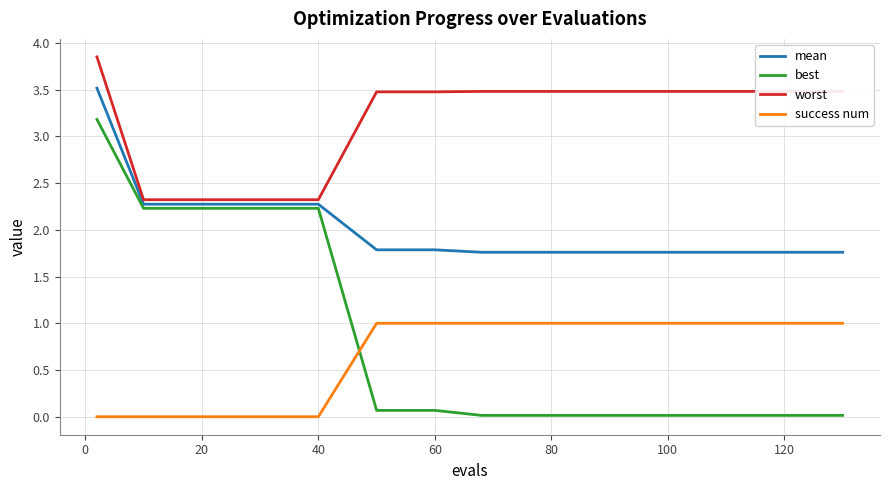

Count the number of categories in the chart.

15